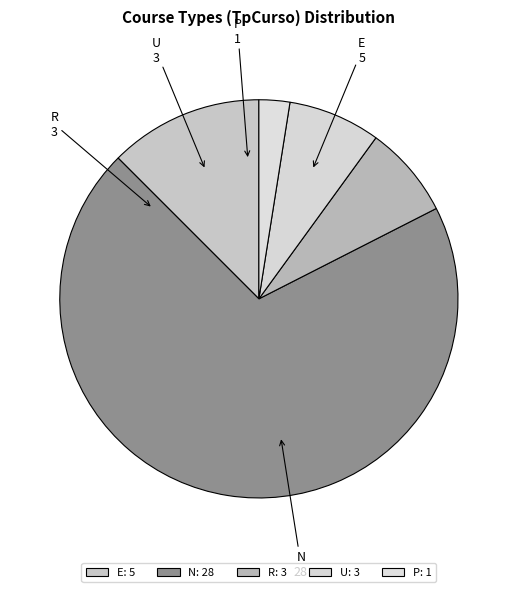

True or false: E accounts for 33% of the total.

False